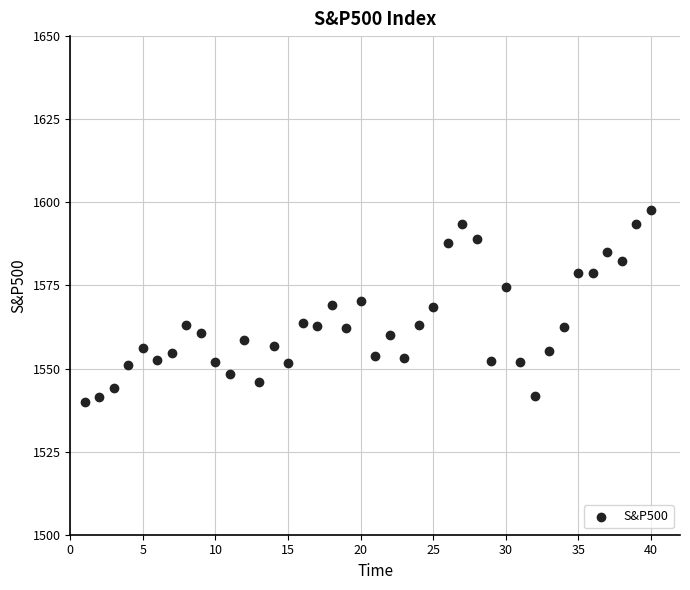

What is the range of Y values (max minus min)?

57.8